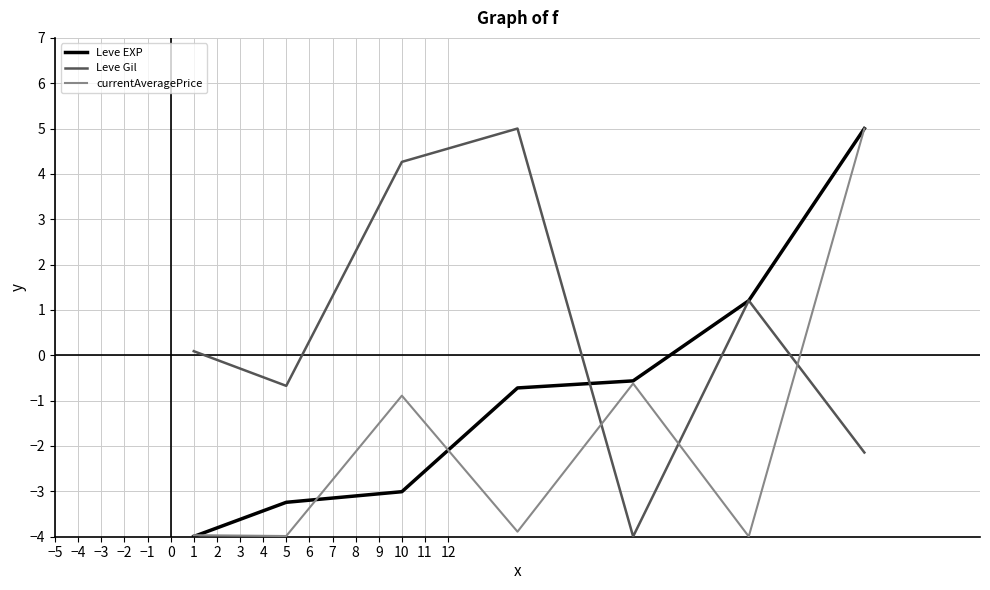

What is the difference between the maximum and minimum values in the Leve Gil series?

9.0